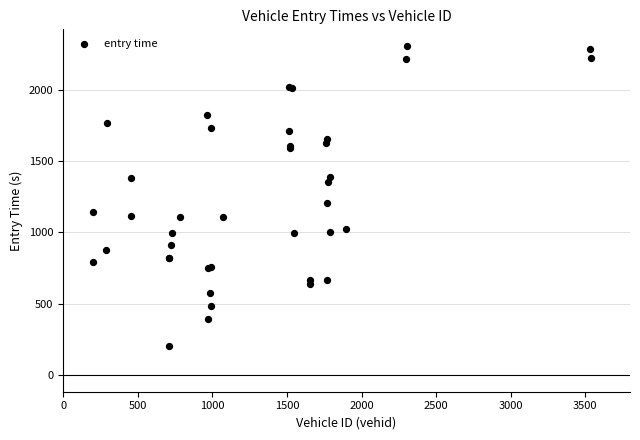

What Y value in the scatter plot is closest to 1255?

1208.3